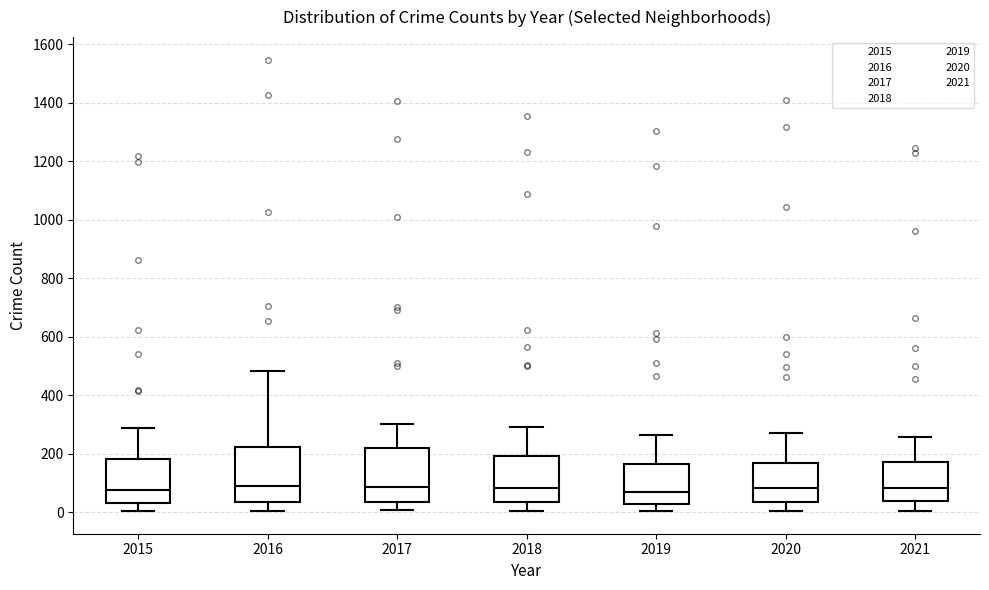

Reading left to right, read every box against the y-axis: the position of its median line, the range the box covers, and the ends of its whiskers. The values are not printed on the chart, so give them approximately, as read against the axis.

2015: median 80, box 40 to 180, whiskers 0 to 280
2016: median 80, box 40 to 220, whiskers 0 to 480
2017: median 80, box 40 to 220, whiskers 0 to 300
2018: median 80, box 40 to 200, whiskers 0 to 300
2019: median 80, box 20 to 160, whiskers 0 to 260
2020: median 80, box 40 to 160, whiskers 0 to 280
2021: median 80, box 40 to 180, whiskers 0 to 260